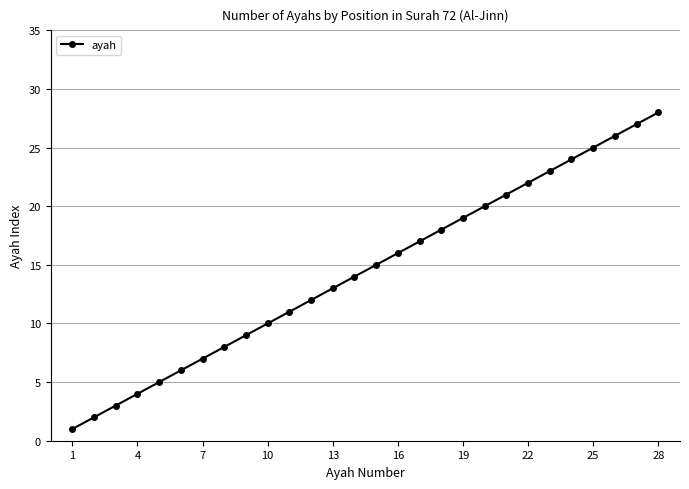

True or false: there are more than 2 points higher than both neighbors.

False